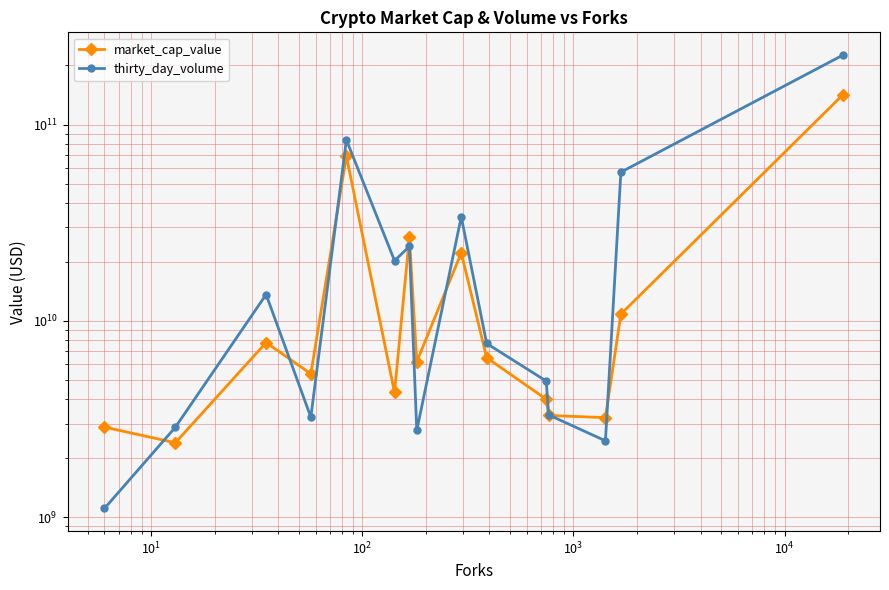

How many times do thirty_day_volume and market_cap_value cross each other?

7